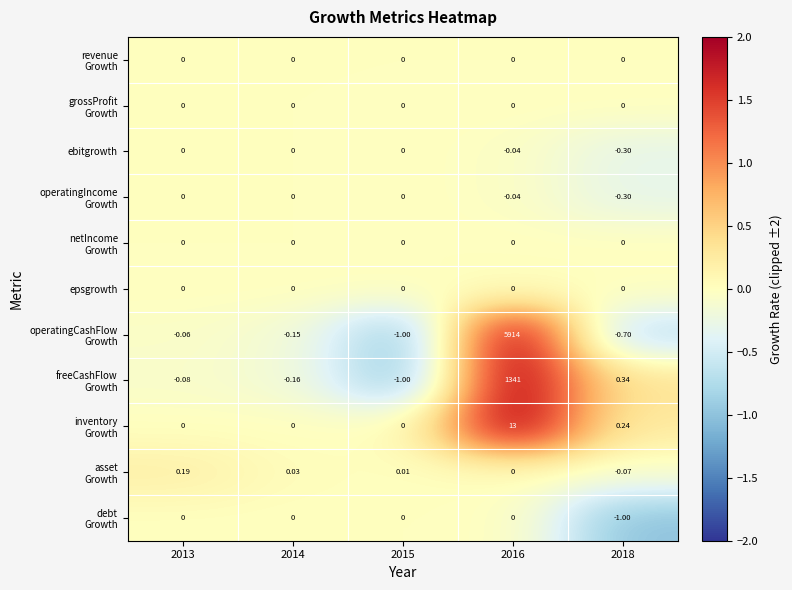

Count the number of categories in the chart.

5